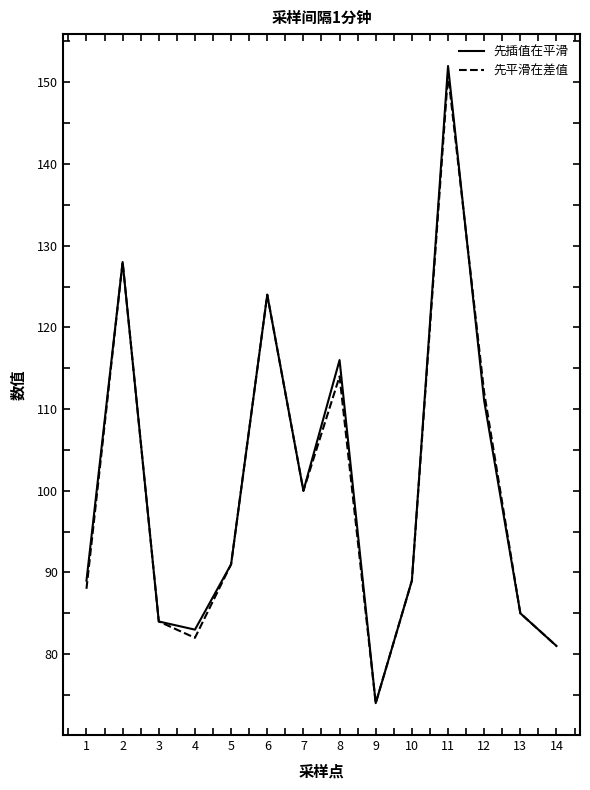

Which series has the widest spread of values?

先插值在平滑